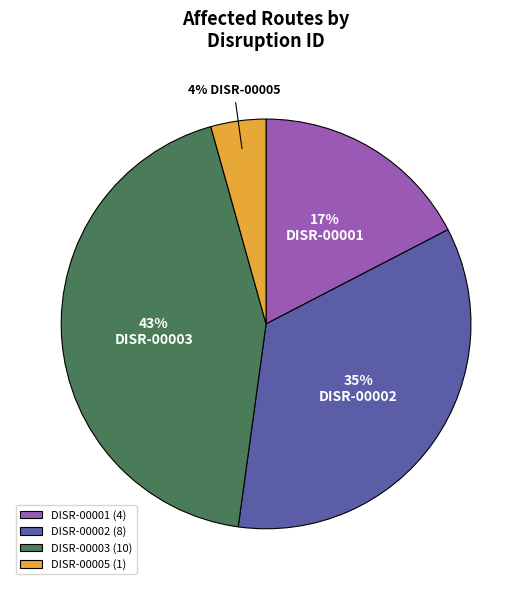

Do DISR-00002 and DISR-00001 together represent more than half of the pie?

Yes